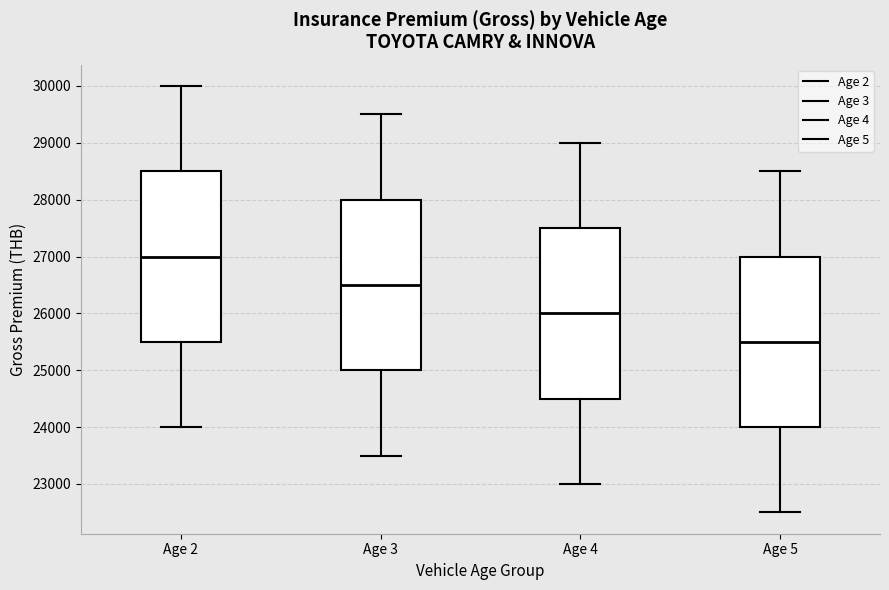

Reading left to right, transcribe this box plot: for each box, give where its median line is, the range the box spans, and where its two whiskers end, as read against the y-axis. The values are not printed on the chart, so give them approximately, as read against the axis.

Age 2: median 27000, box 25500 to 28500, whiskers 24000 to 30000
Age 3: median 26500, box 25000 to 28000, whiskers 23500 to 29500
Age 4: median 26000, box 24500 to 27500, whiskers 23000 to 29000
Age 5: median 25500, box 24000 to 27000, whiskers 22500 to 28500